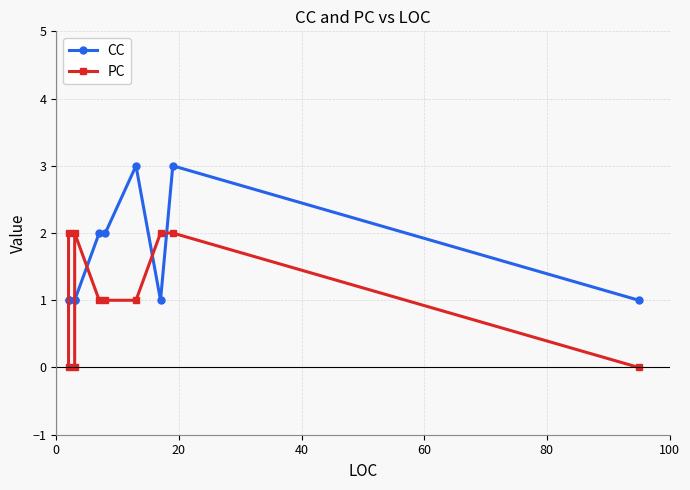

Which series has the widest spread of values?

CC